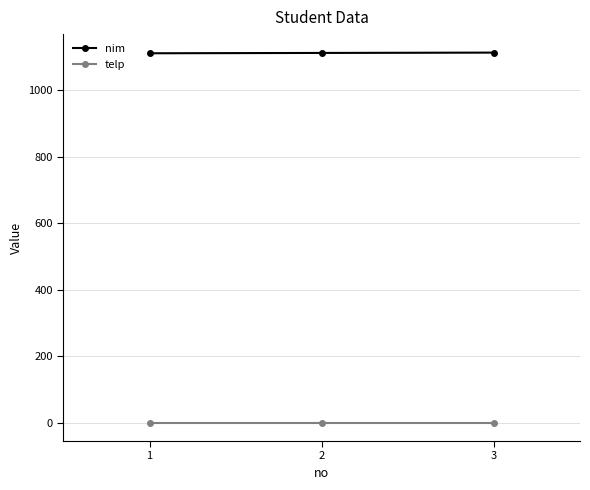

Is the value of telp at 2 greater than the value of nim at 2?

No